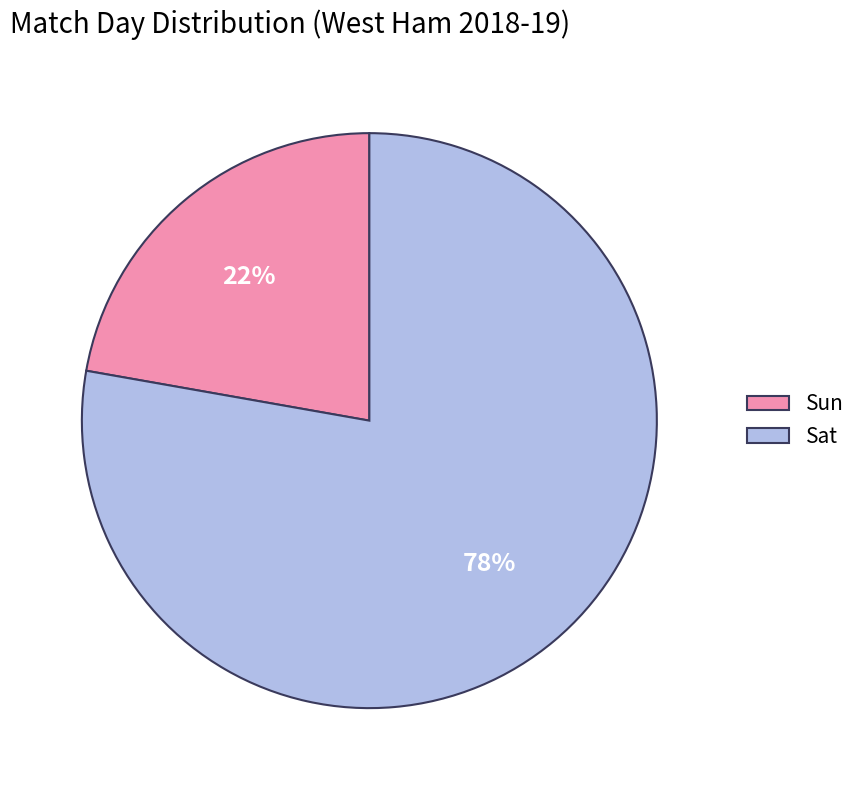

What percentage is the Sun slice, to the nearest percent?

22%